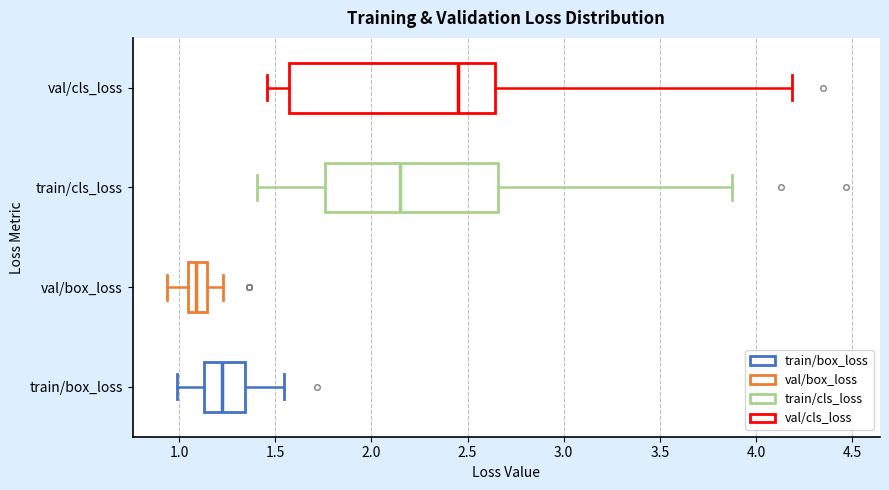

Which box has the furthest to the left median line?

val/box_loss